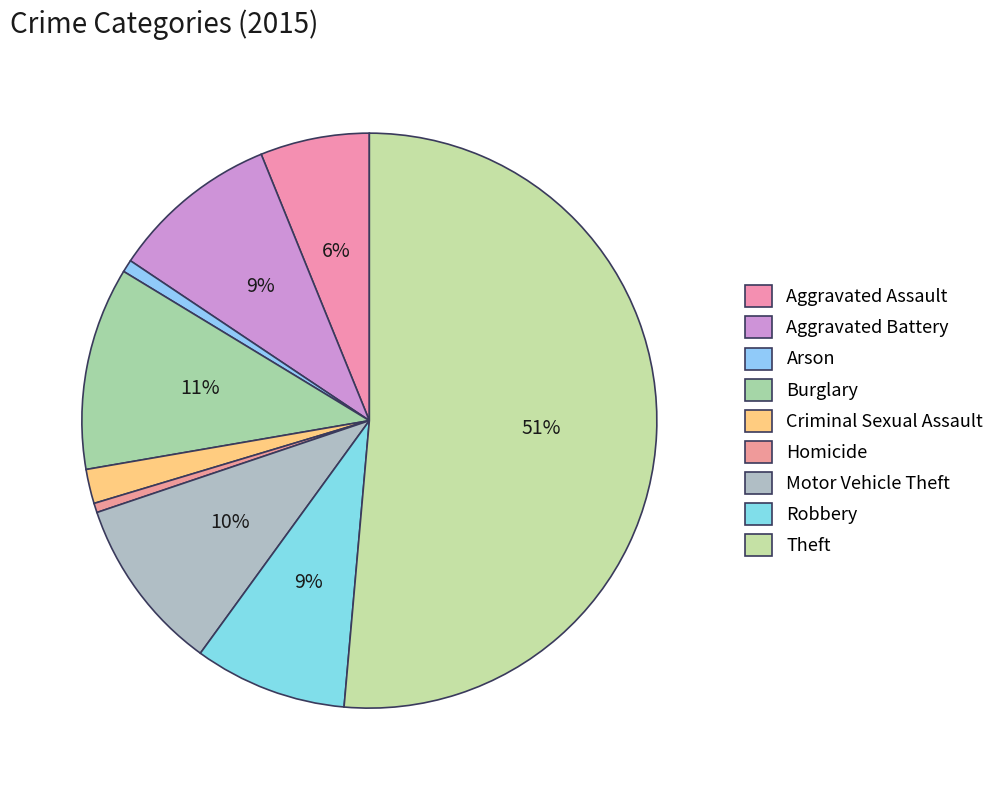

What is the majority slice?

Theft